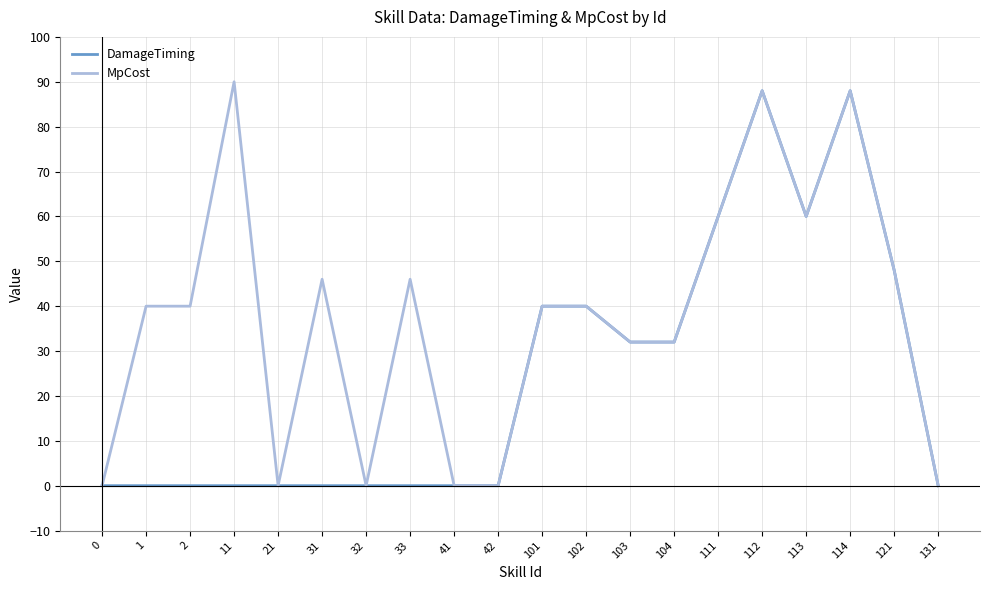

Is the value of DamageTiming at 101 greater than the value of MpCost at 41?

Yes